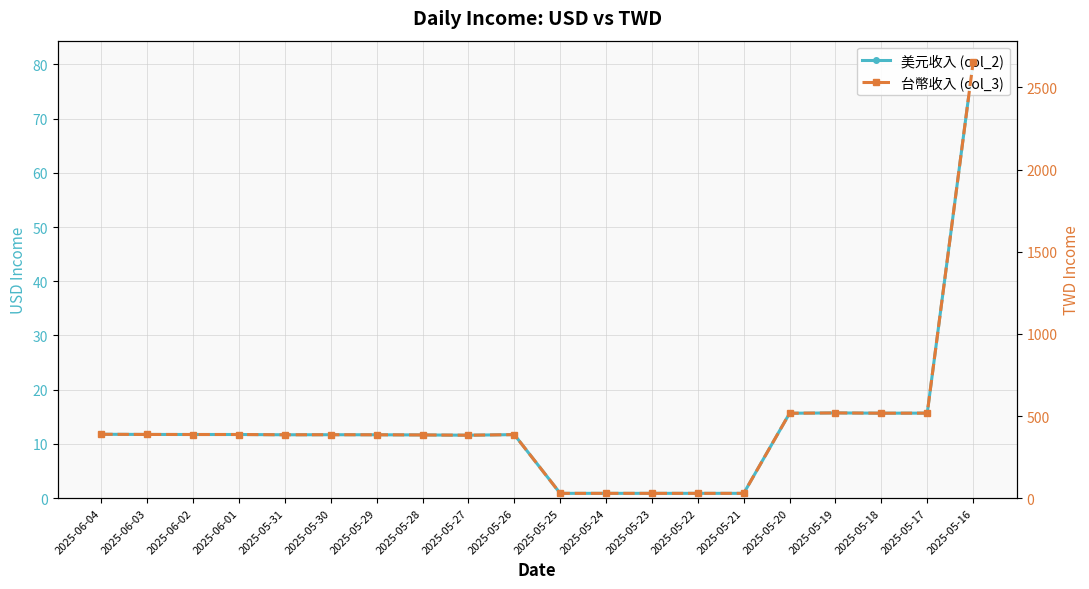

Does the chart display data point markers on the line(s)?

Yes